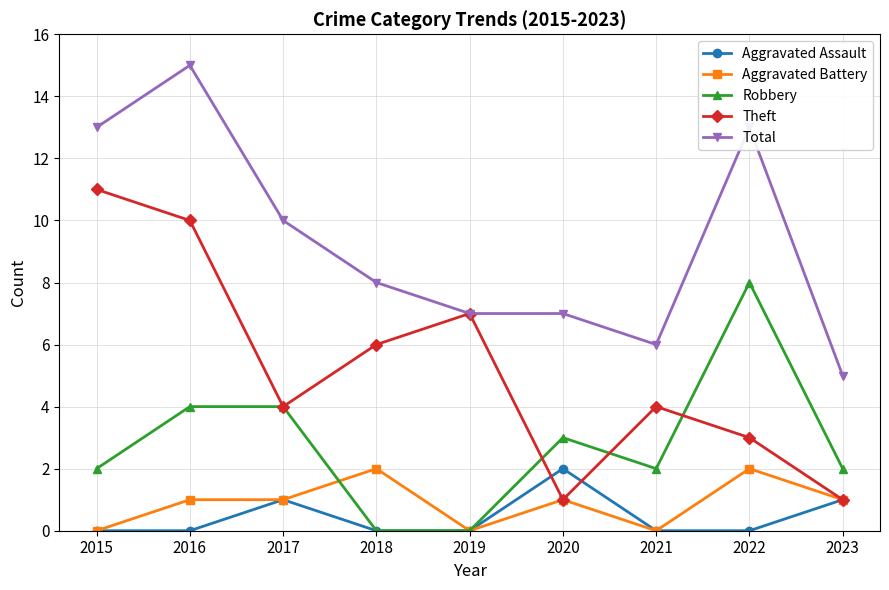

What is the greatest value displayed?

15